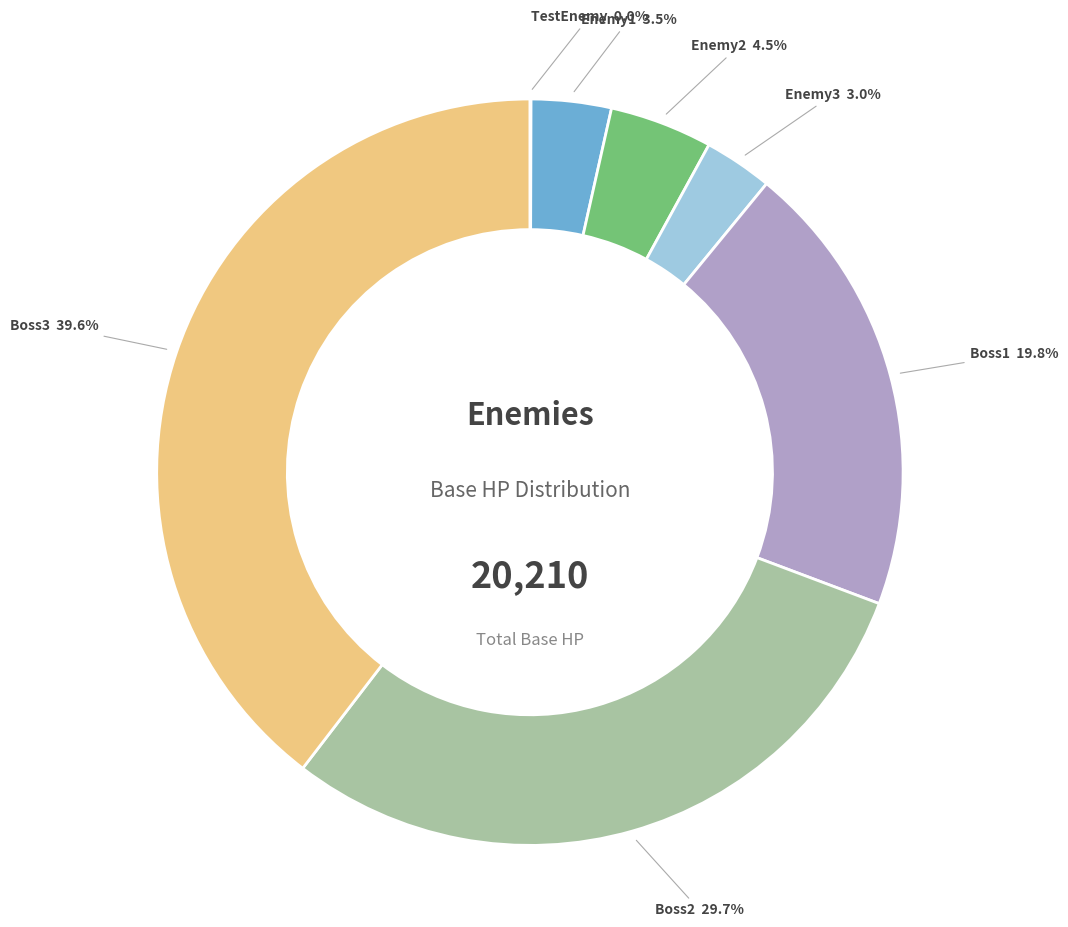

Which category has the biggest portion of the pie?

Boss3